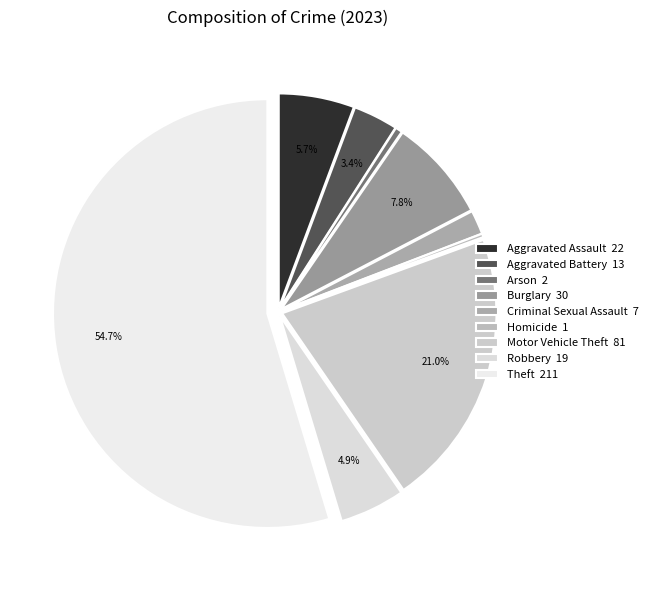

What percentage is NOT represented by Arson?

99.5%